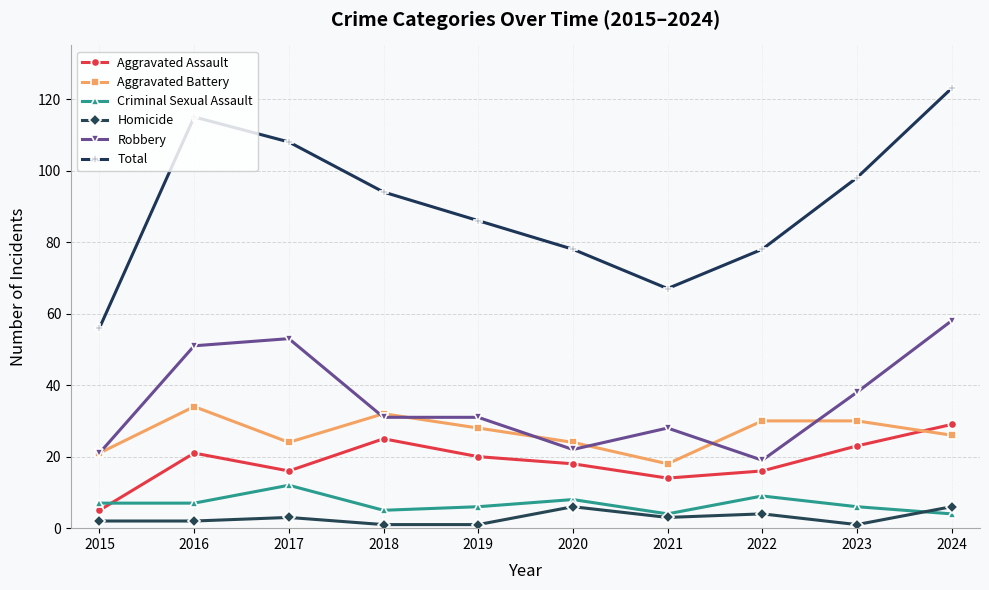

Which series has the largest total across all categories?

Total